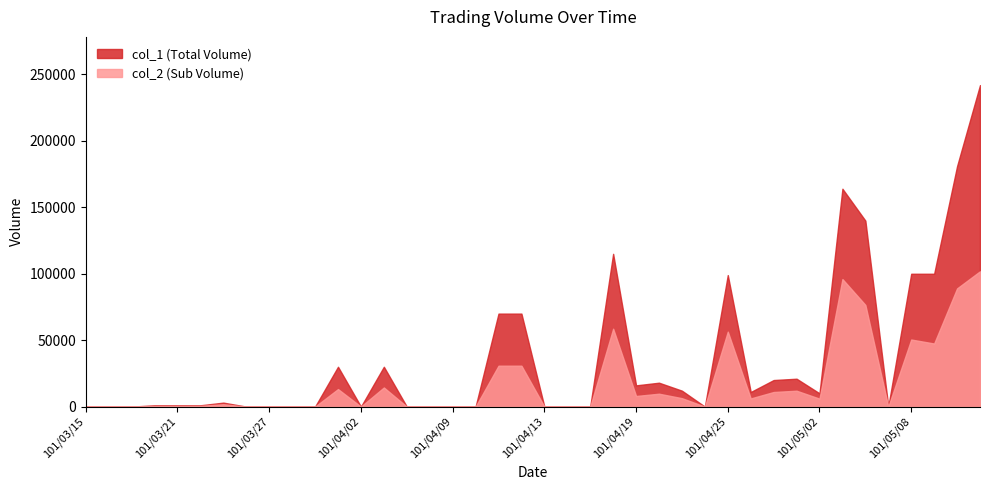

How many values in the col_2 series are below 1770?

20